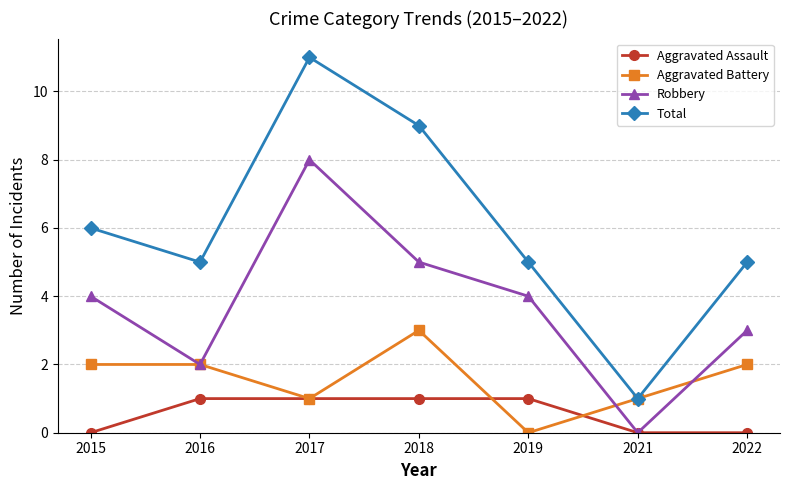

Reading left to right, transcribe all the data shown in this chart.

Aggravated Assault: 2015=0	2016=1	2017=1	2018=1	2019=1	2021=0	2022=0
Aggravated Battery: 2015=2	2016=2	2017=1	2018=3	2019=0	2021=1	2022=2
Robbery: 2015=4	2016=2	2017=8	2018=5	2019=4	2021=0	2022=3
Total: 2015=6	2016=5	2017=11	2018=9	2019=5	2021=1	2022=5